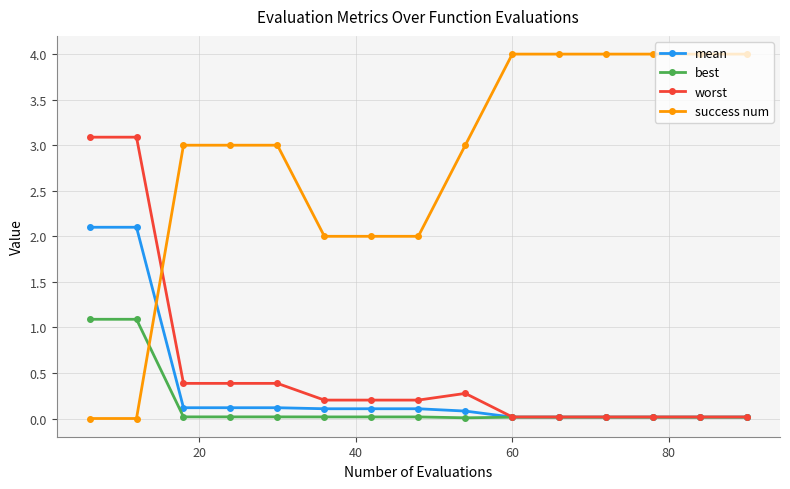

Which series has the largest total across all categories?

success num